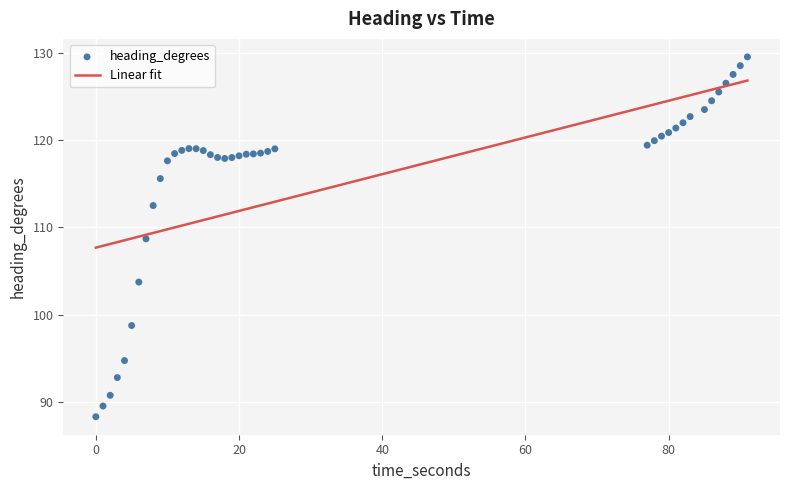

What Y value in the scatter plot is closest to 108?

108.7